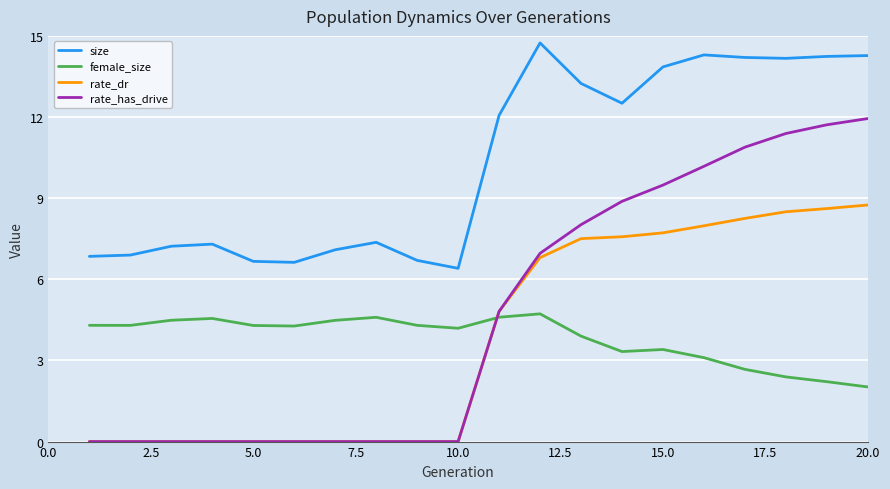

What is the maximum value for size?

14.7